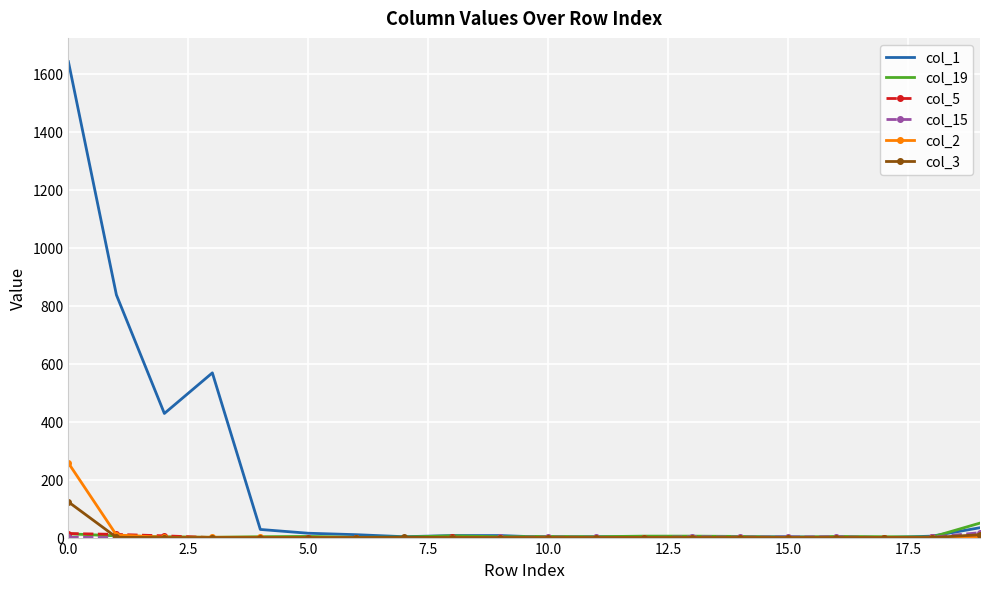

Which series has the largest range (max minus min)?

col_1